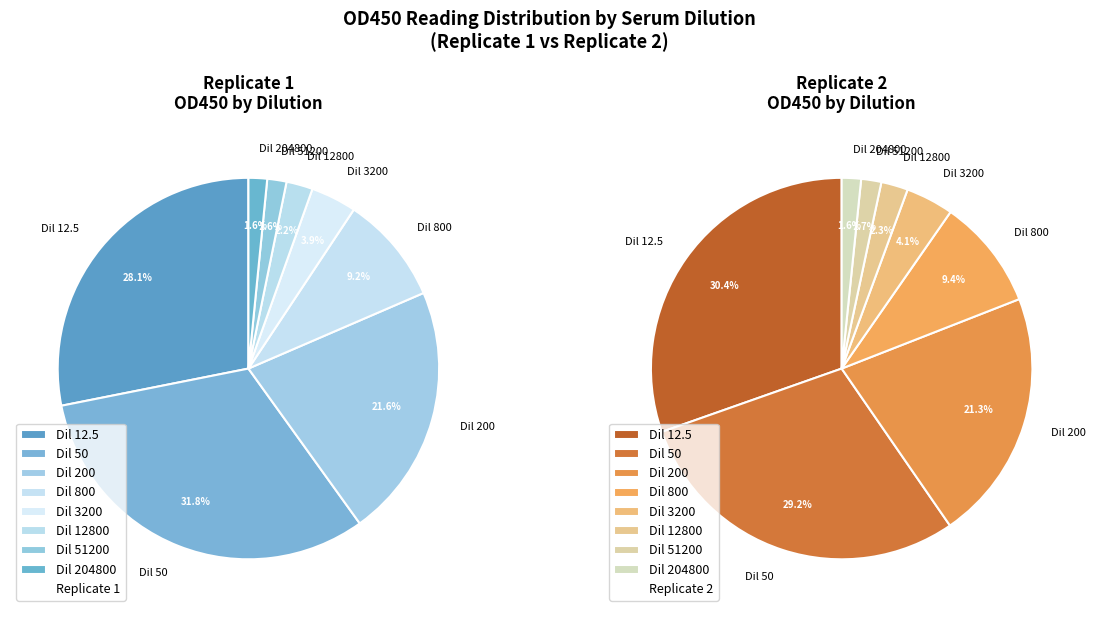

To the nearest percent, what is the combined percentage of 200 and 12800?

24%